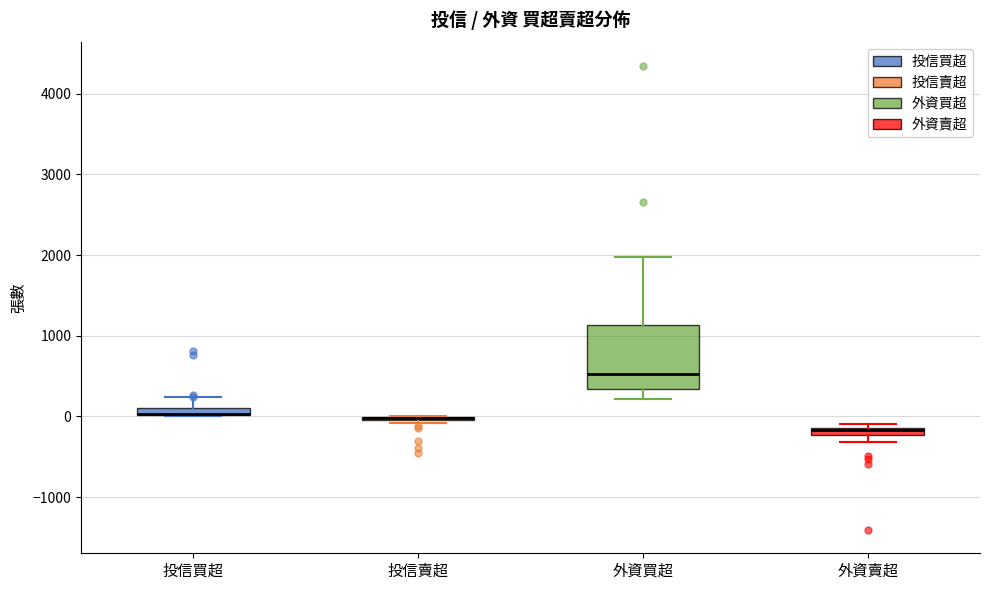

Where is the upper edge of the box for 投信買超 on the y-axis? The values are not printed on the chart, so give them approximately, as read against the axis.

100